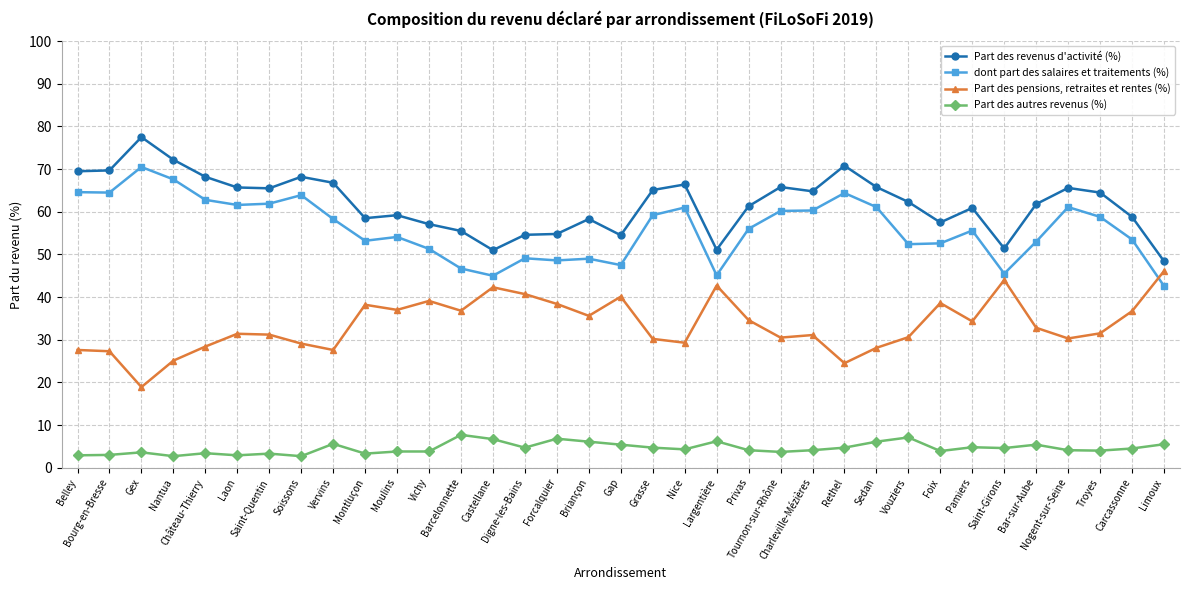

What is the smallest value displayed?

2.7